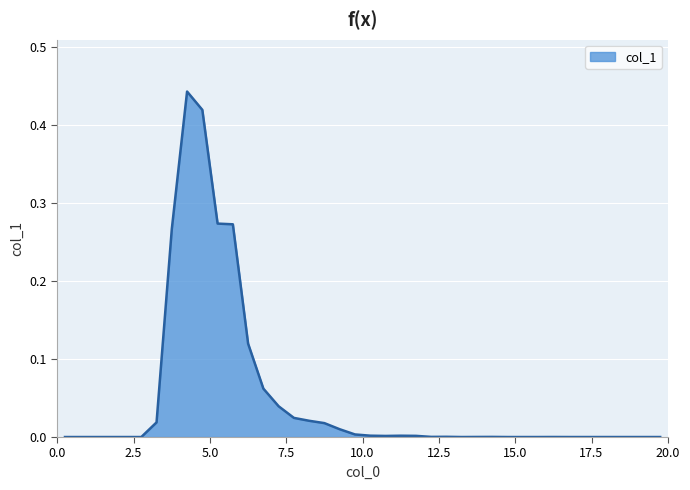

Count the number of data series in this chart.

1